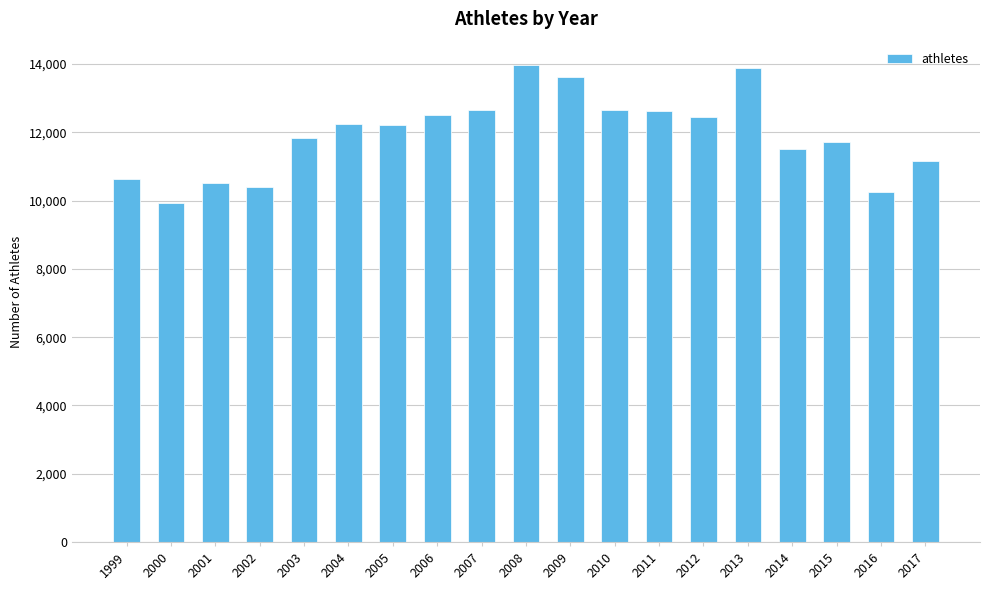

What is the maximum value shown in the chart?

13960